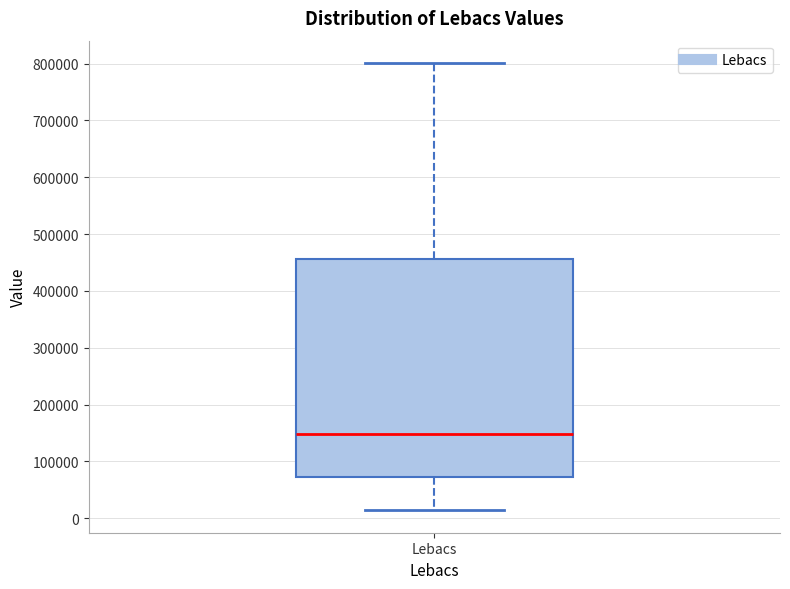

Where is the upper edge of the box for Lebacs on the y-axis? The values are not printed on the chart, so give them approximately, as read against the axis.

460000